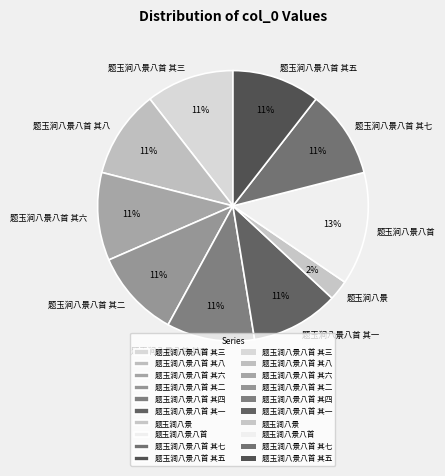

To the nearest percent, what is the average slice percentage?

10%